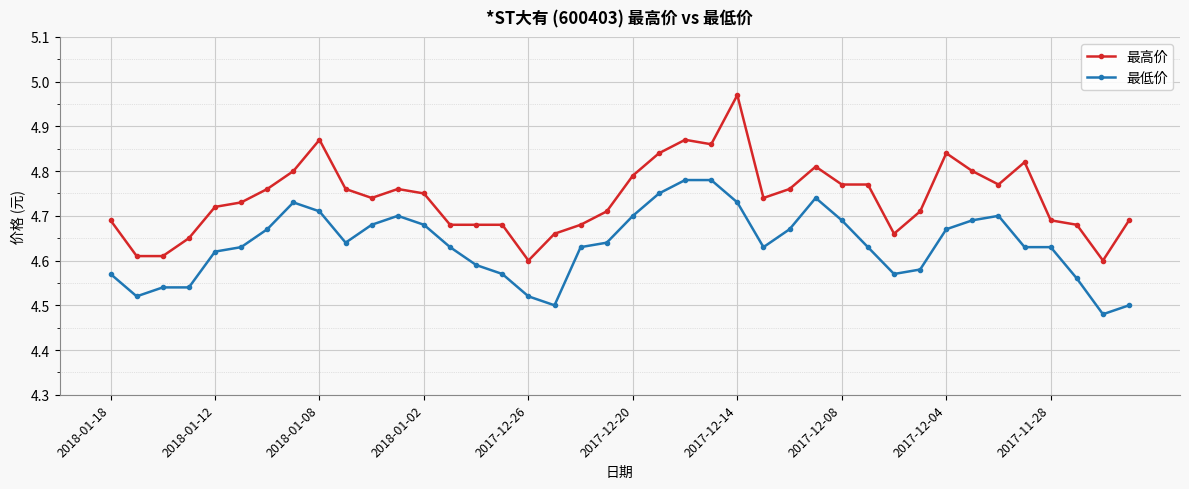

Rank the series by their average value, from lowest to highest.

最低价, 最高价